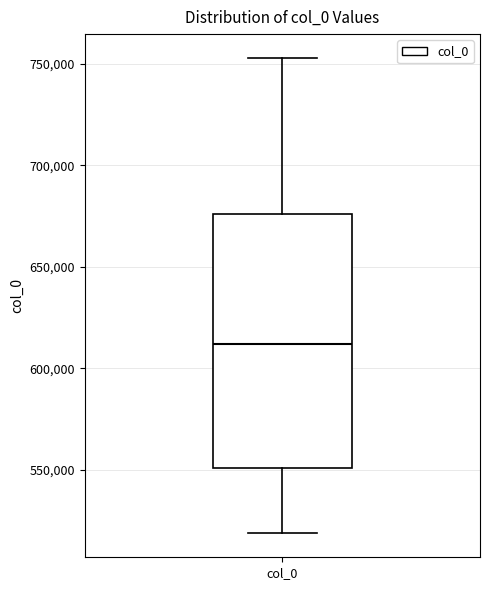

Where does the lower whisker of the box for col_0 end on the y-axis? The values are not printed on the chart, so give them approximately, as read against the axis.

520000